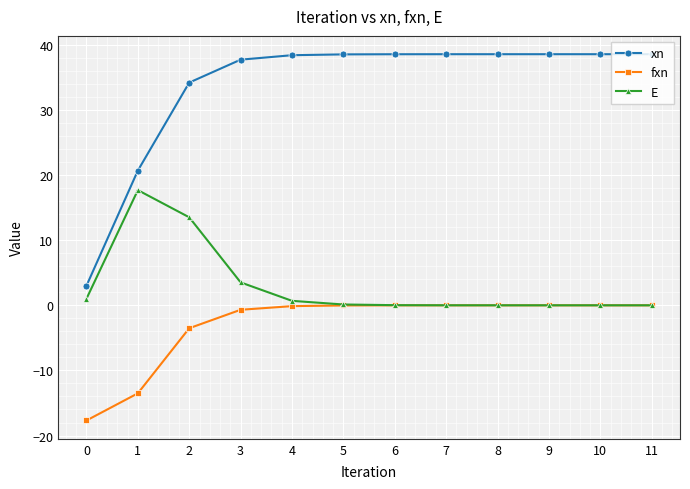

Does the chart display data point markers on the line(s)?

Yes